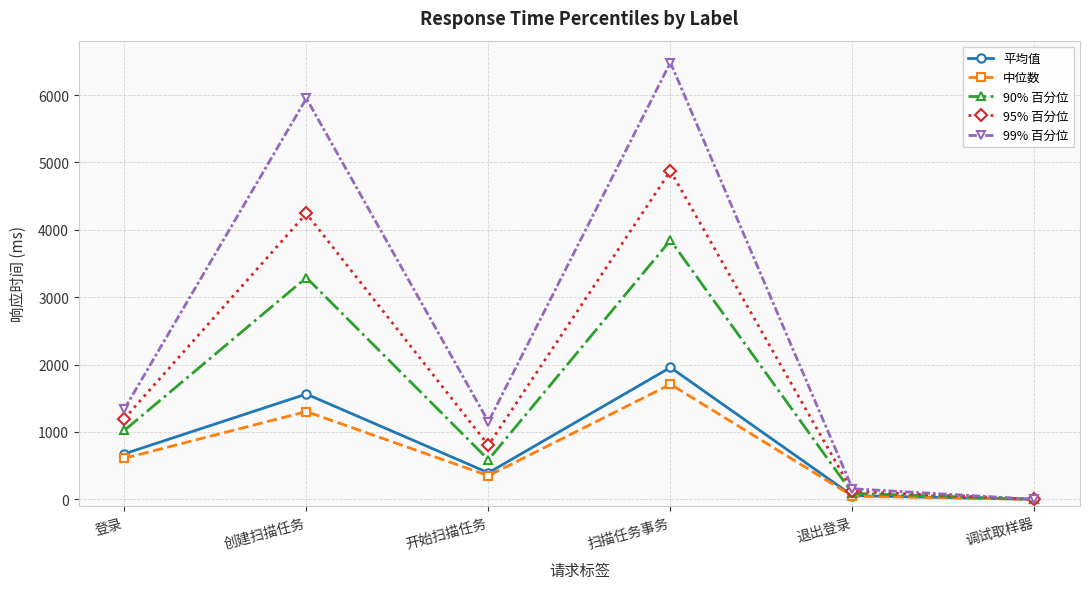

What is the sum of all 99% 百分位 values?

15087